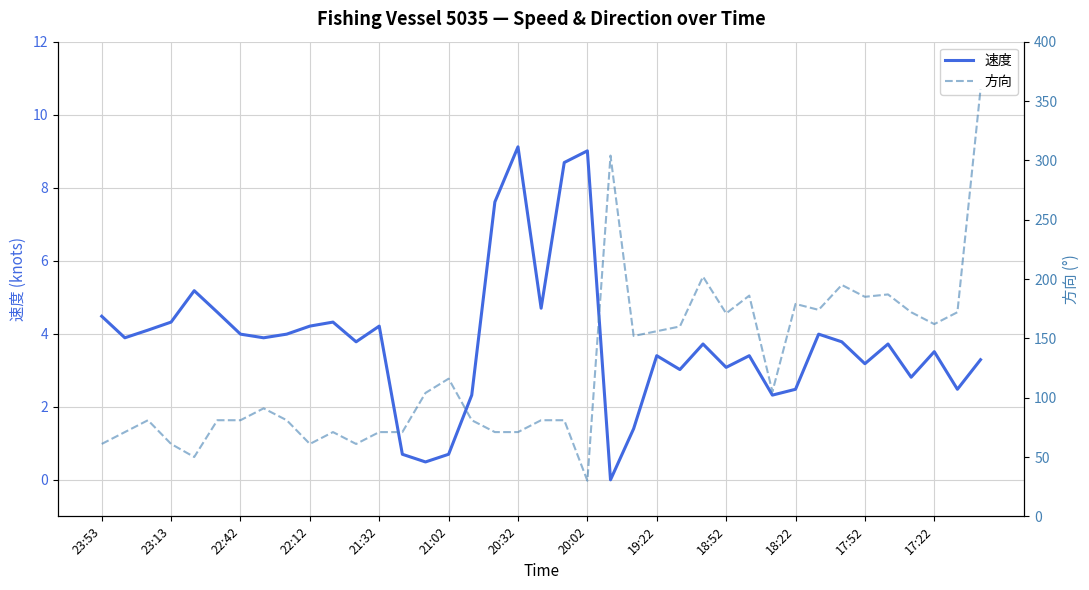

Is it true that 速度 equals 2.5 at 18:22?

True